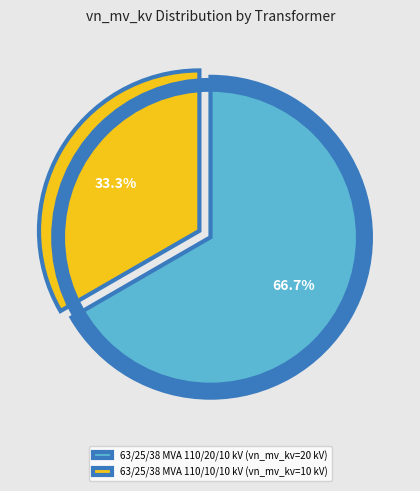

The 63/25/38 MVA 110/20/10 kV slice represents 76% of the pie. True or false?

False